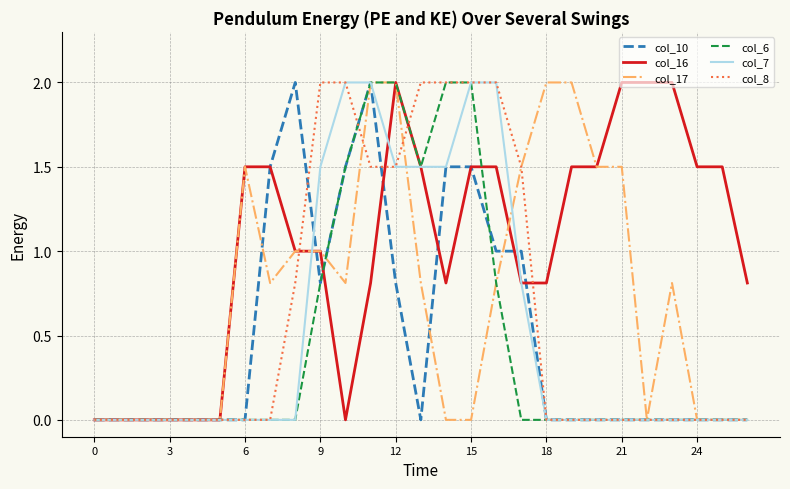

What is the difference between the maximum and minimum values in the col_6 series?

2.0